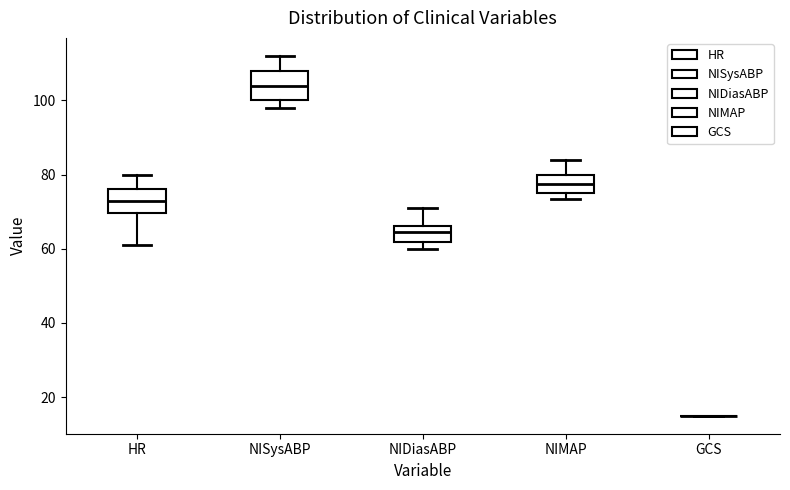

Reading left to right, transcribe this box plot: for each box, give where its median line is, the range the box spans, and where its two whiskers end, as read against the y-axis. The values are not printed on the chart, so give them approximately, as read against the axis.

HR: median 74, box 70 to 76, whiskers 62 to 80
NISysABP: median 104, box 100 to 108, whiskers 98 to 112
NIDiasABP: median 64, box 62 to 66, whiskers 60 to 72
NIMAP: median 78, box 76 to 80, whiskers 74 to 84
GCS: box collapsed to a line at 16, whiskers 16 to 16